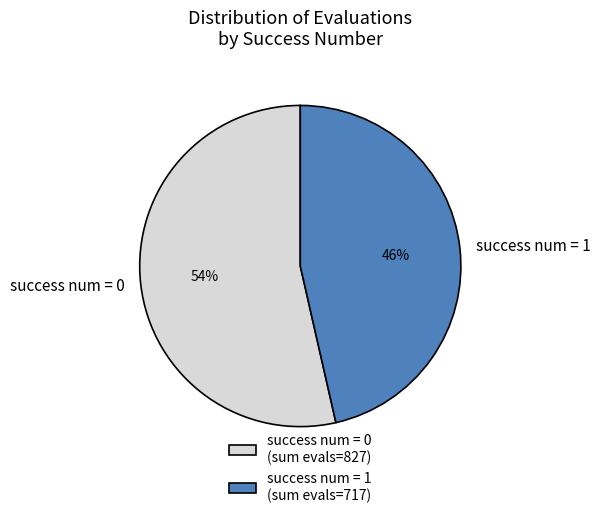

Which has a higher value, success num = 0 or success num = 1?

success num = 0